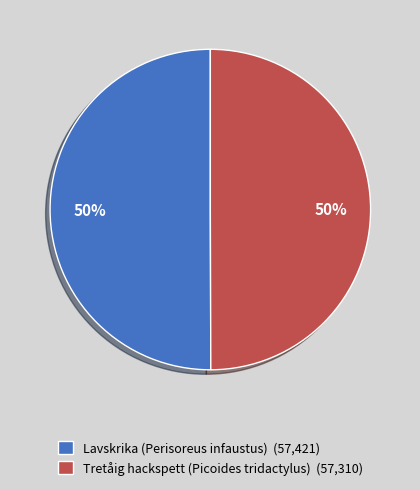

How many segments does this pie chart have?

2